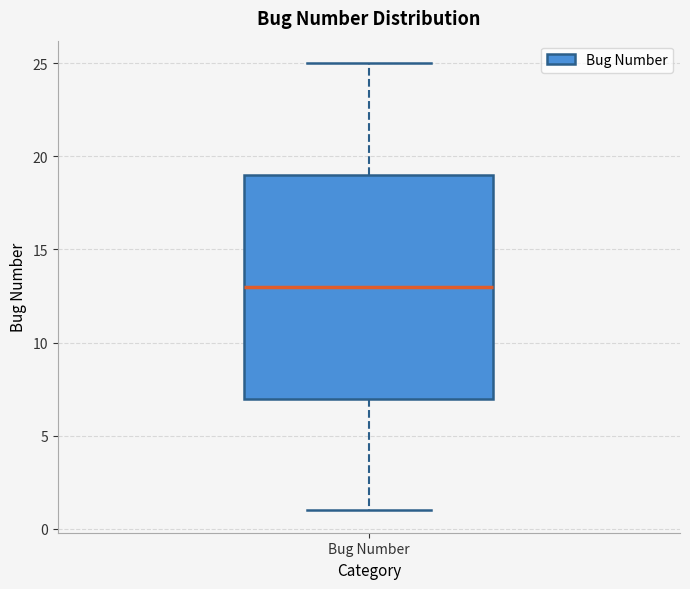

Transcribe this box plot: give where the median line is, the range the box spans, and where the two whiskers end, as read against the y-axis. The values are not printed on the chart, so give them approximately, as read against the axis.

median 13, box 7 to 19, whiskers 1 to 25